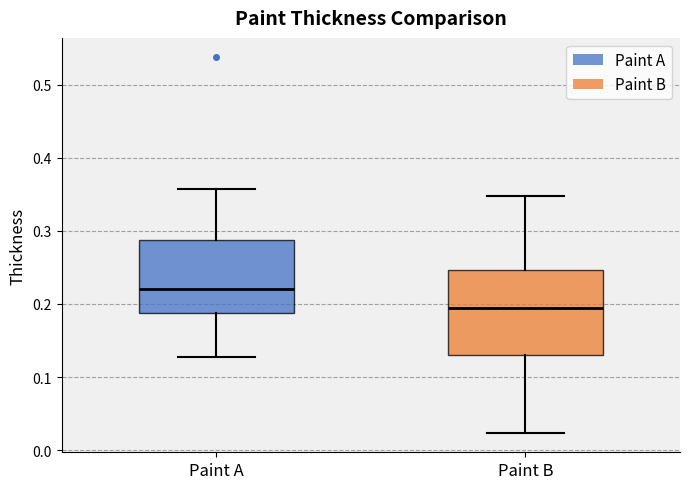

Which box's median line is the lowest?

Paint B